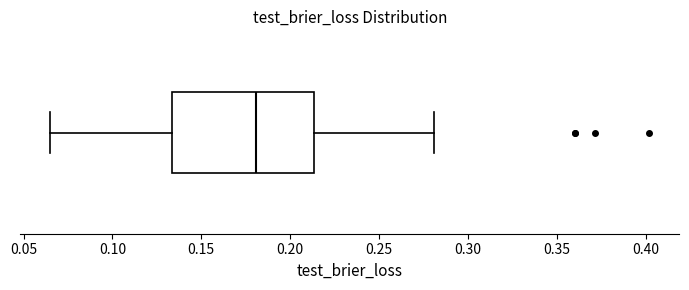

Where is the right edge of the box on the x-axis? The values are not printed on the chart, so give them approximately, as read against the axis.

0.215